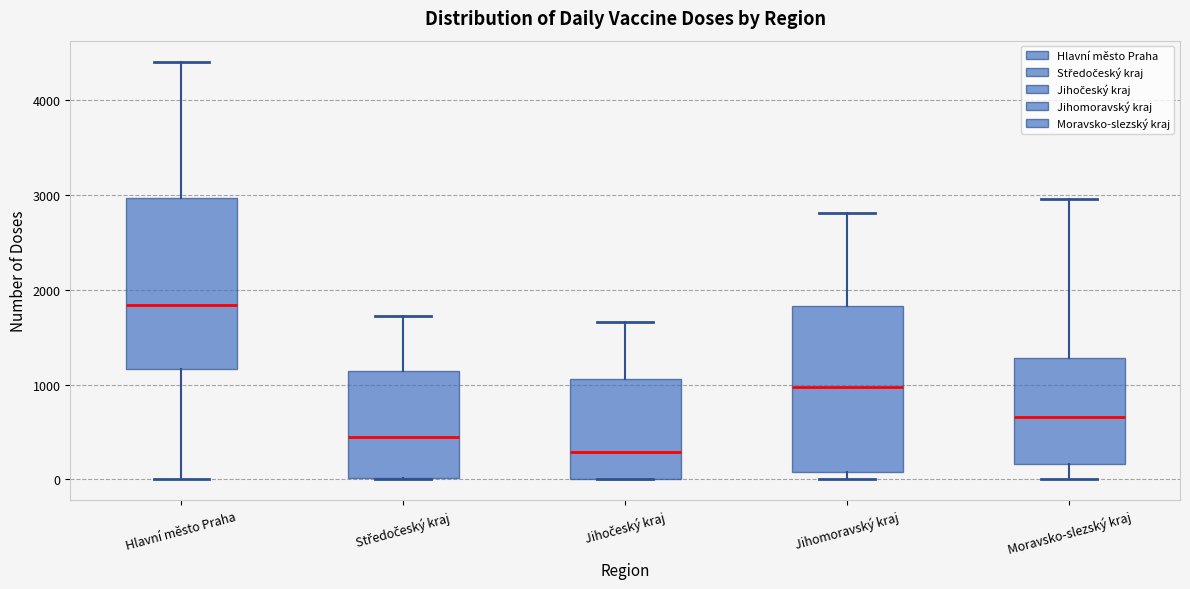

Reading left to right, transcribe this box plot: for each box, give where its median line is, the range the box spans, and where its two whiskers end, as read against the y-axis. The values are not printed on the chart, so give them approximately, as read against the axis.

Hlavní město Praha: median 1800, box 1200 to 3000, whiskers 0 to 4400
Středočeský kraj: median 400, box 0 to 1100, whiskers 0 to 1700
Jihočeský kraj: median 300, box 0 to 1100, whiskers 0 to 1700
Jihomoravský kraj: median 1000, box 100 to 1800, whiskers 0 to 2800
Moravsko-slezský kraj: median 700, box 200 to 1300, whiskers 0 to 3000